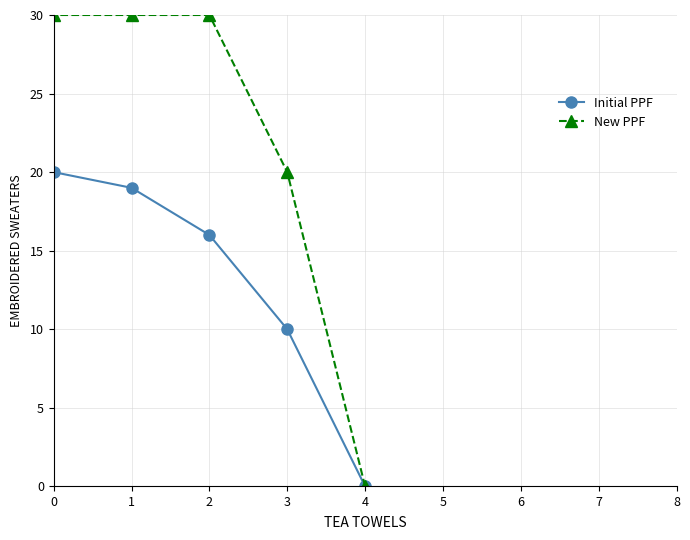

What is the total value across all series at 3?

30